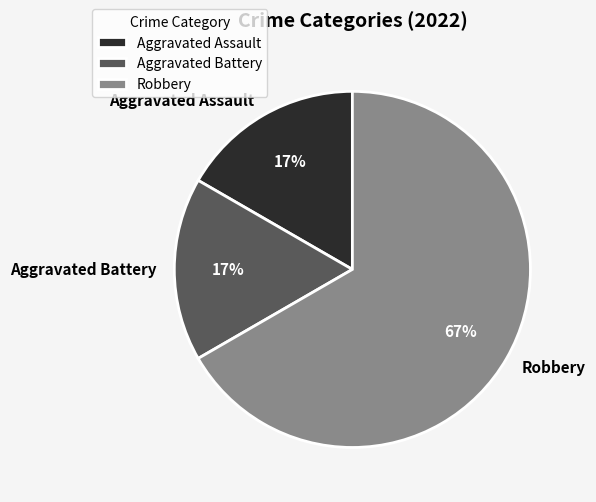

How many slices are in this pie chart?

3